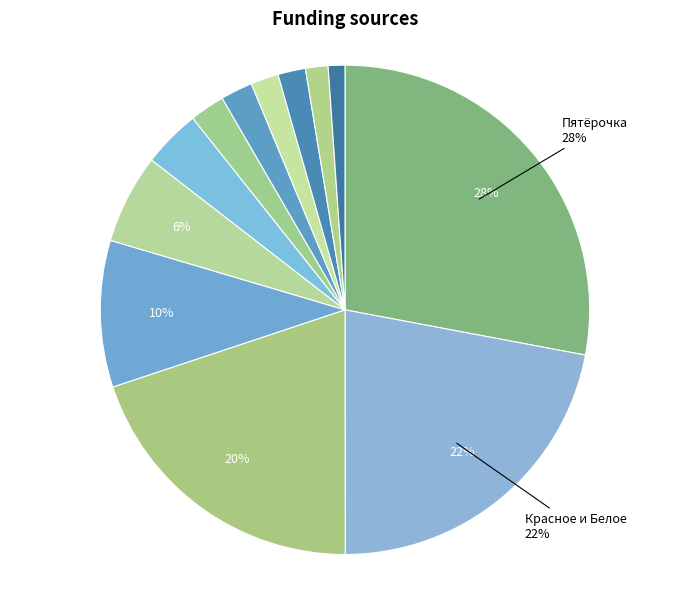

Is there any slice that represents more than half of the pie?

No